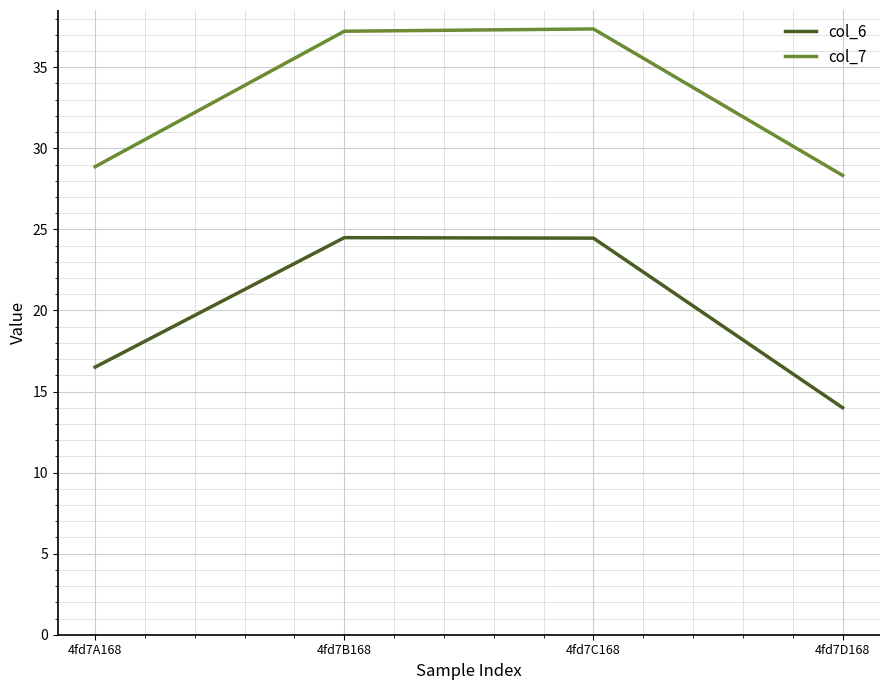

What position from the right is 4fd7B168?

3